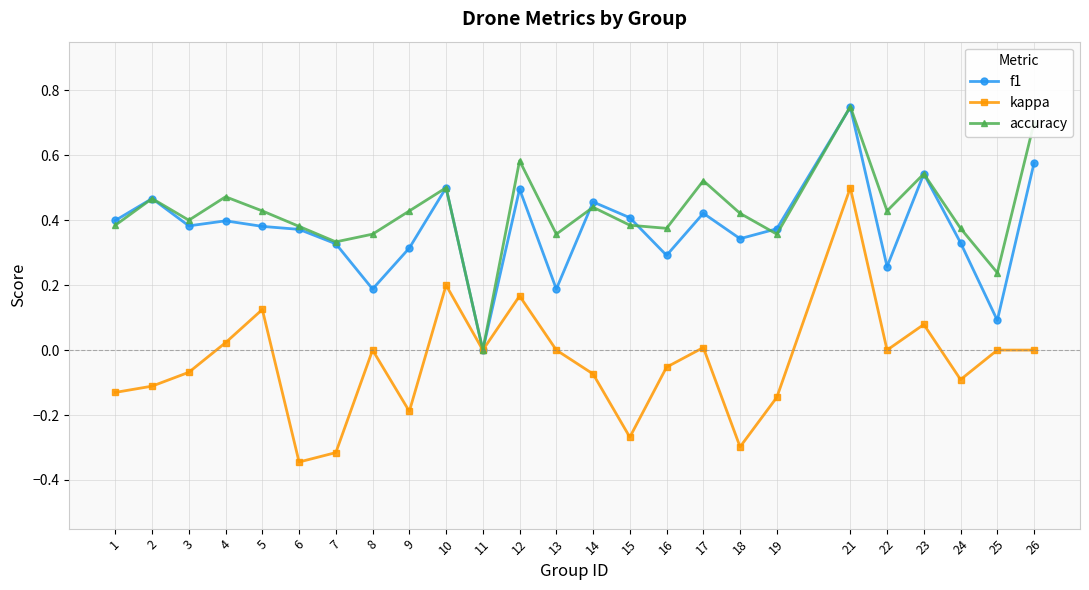

What is the approximate value of kappa at 9?

-0.2